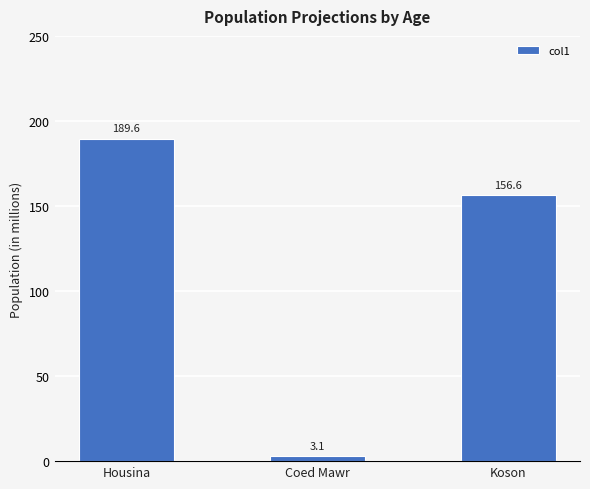

Does the chart contain any negative values?

No